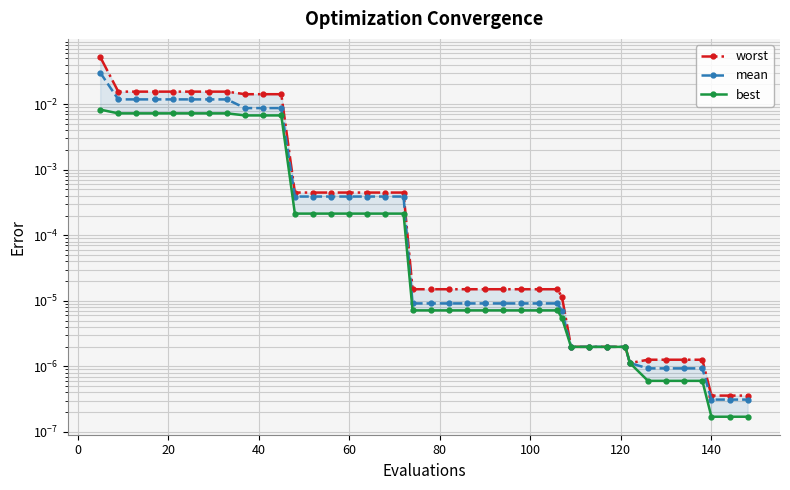

What are all the series names shown in the legend?

worst, mean, best